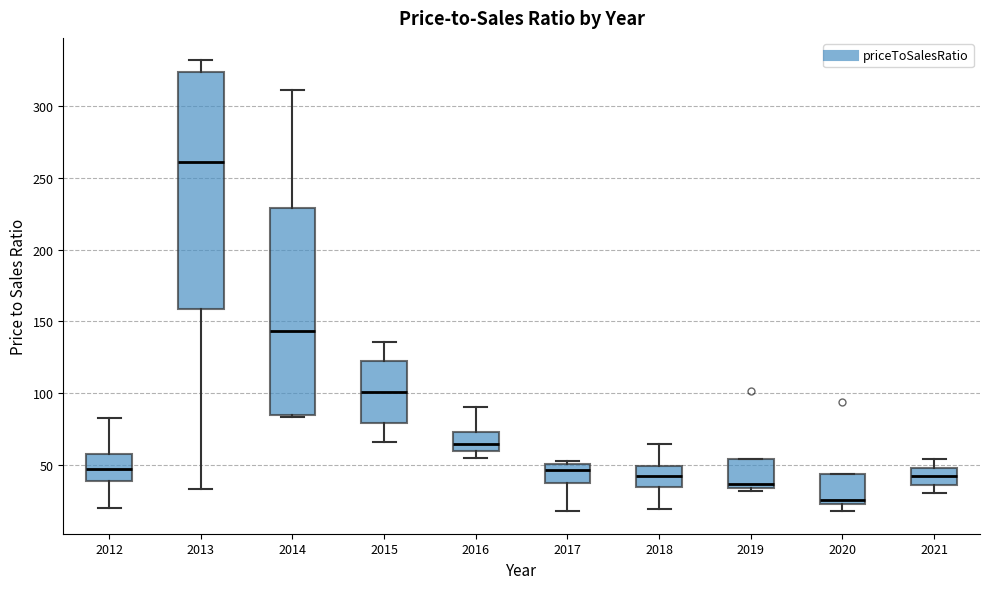

Where is the lower edge of the box at x = 2021 on the y-axis? The values are not printed on the chart, so give them approximately, as read against the axis.

35